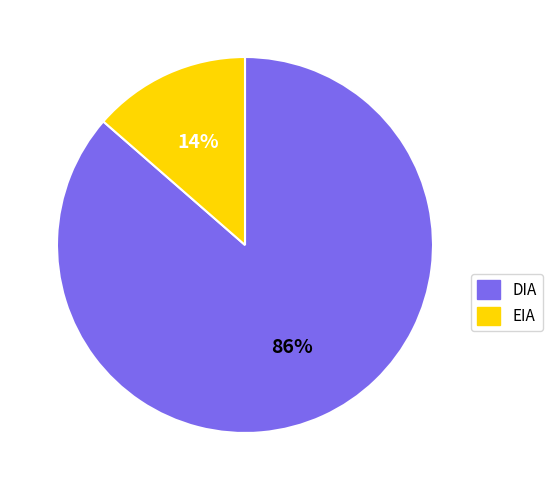

Which has a higher value, EIA or DIA?

DIA